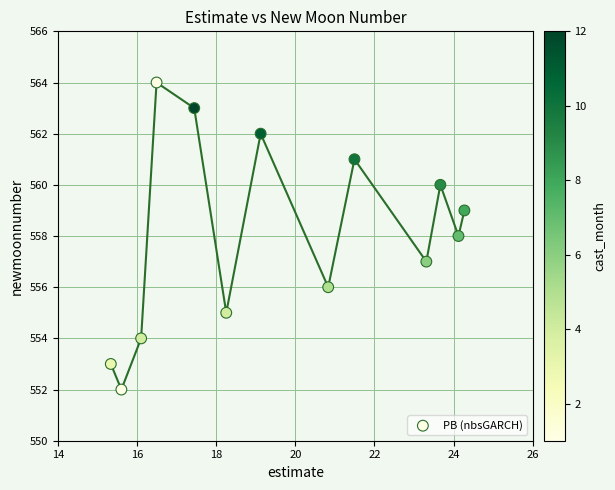

What is the range of Y values (max minus min)?

12